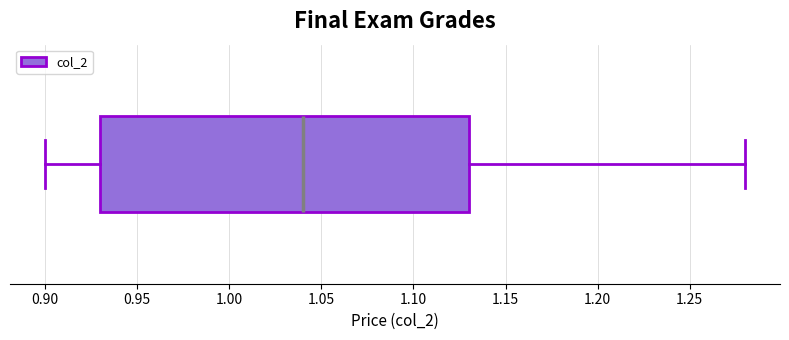

Transcribe this box plot: give where the median line is, the range the box spans, and where the two whiskers end, as read against the x-axis. The values are not printed on the chart, so give them approximately, as read against the axis.

median 1.04, box 0.93 to 1.13, whiskers 0.90 to 1.28